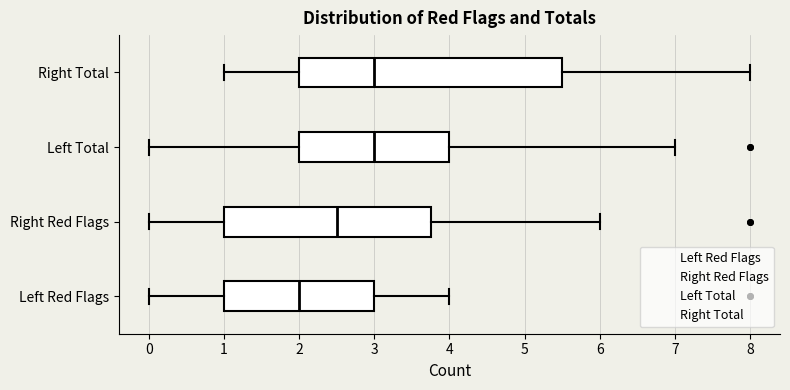

Reading bottom to top, read every box against the x-axis: the position of its median line, the range the box covers, and the ends of its whiskers. The values are not printed on the chart, so give them approximately, as read against the axis.

Left Red Flags: median 2.0, box 1.0 to 3.0, whiskers 0.0 to 4.0
Right Red Flags: median 2.5, box 1.0 to 3.8, whiskers 0.0 to 6.0
Left Total: median 3.0, box 2.0 to 4.0, whiskers 0.0 to 7.0
Right Total: median 3.0, box 2.0 to 5.5, whiskers 1.0 to 8.0